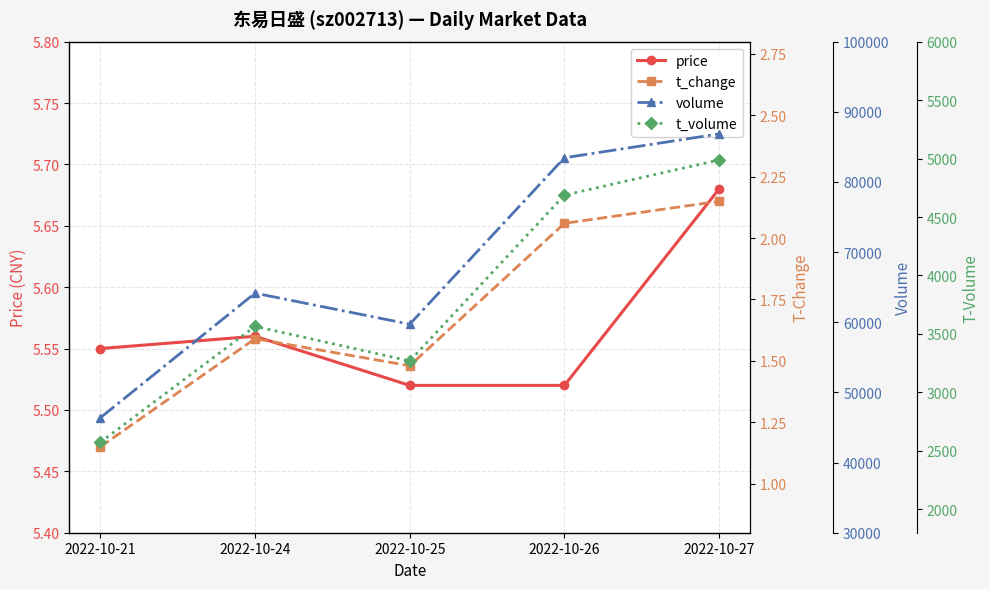

What is the value of the volume point at the 5th from the left?

86844.0